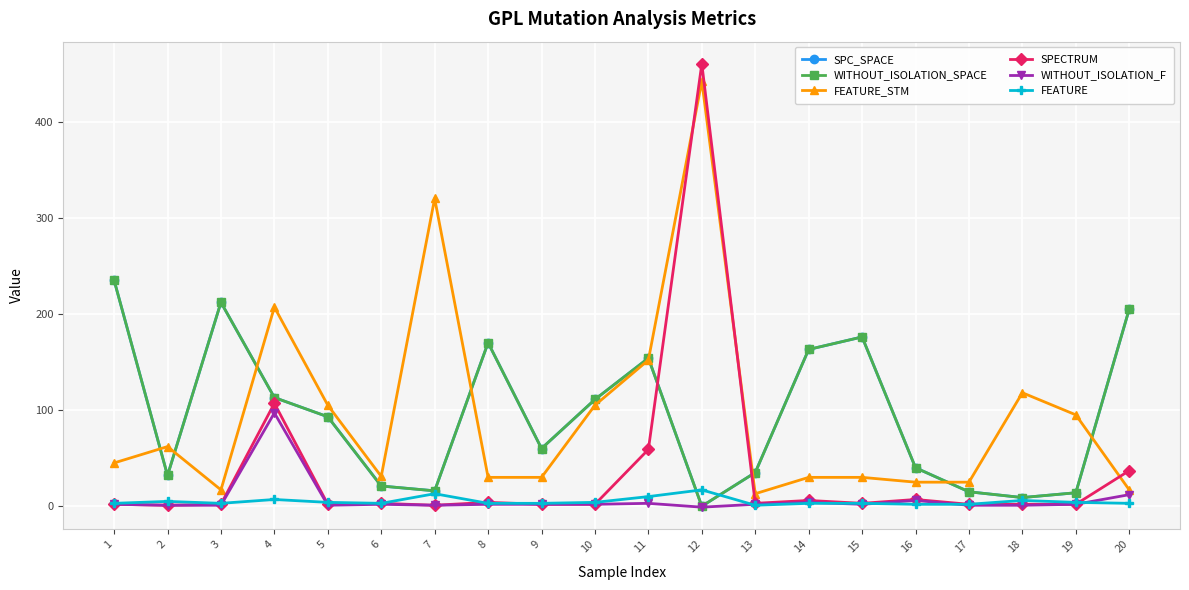

Which category has the highest value across all series?

12